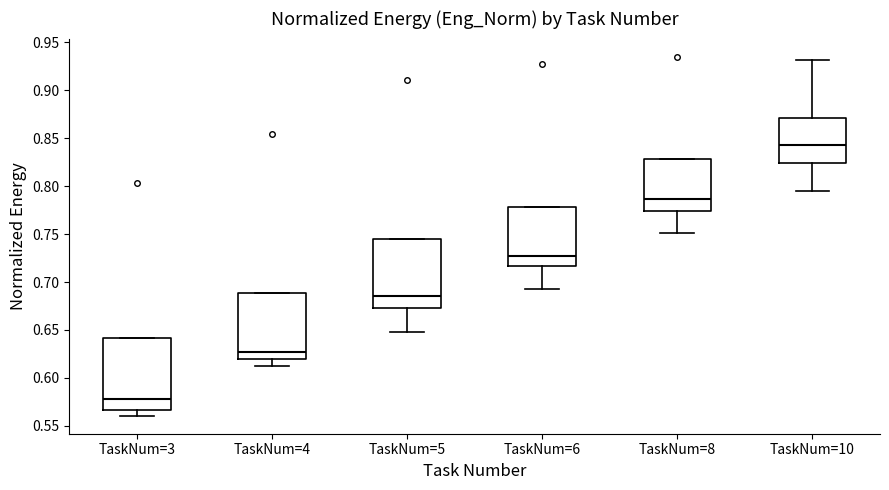

Reading left to right, read every box against the y-axis: the position of its median line, the range the box covers, and the ends of its whiskers. The values are not printed on the chart, so give them approximately, as read against the axis.

TaskNum=3: median 0.580, box 0.565 to 0.640, whiskers 0.560 to 0.640
TaskNum=4: median 0.625, box 0.620 to 0.690, whiskers 0.615 to 0.690
TaskNum=5: median 0.685, box 0.670 to 0.745, whiskers 0.650 to 0.745
TaskNum=6: median 0.725, box 0.715 to 0.780, whiskers 0.695 to 0.780
TaskNum=8: median 0.785, box 0.775 to 0.830, whiskers 0.750 to 0.830
TaskNum=10: median 0.840, box 0.825 to 0.870, whiskers 0.795 to 0.930